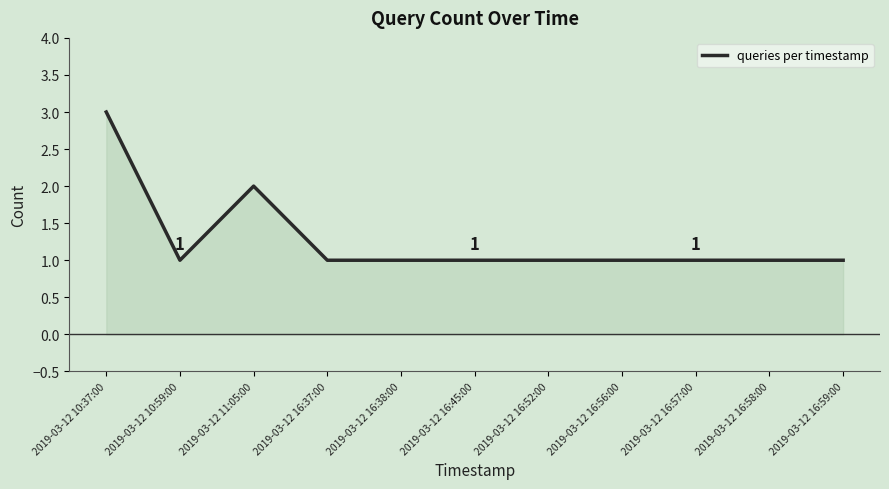

What position from the right is 2019-03-12 16:45:00?

6